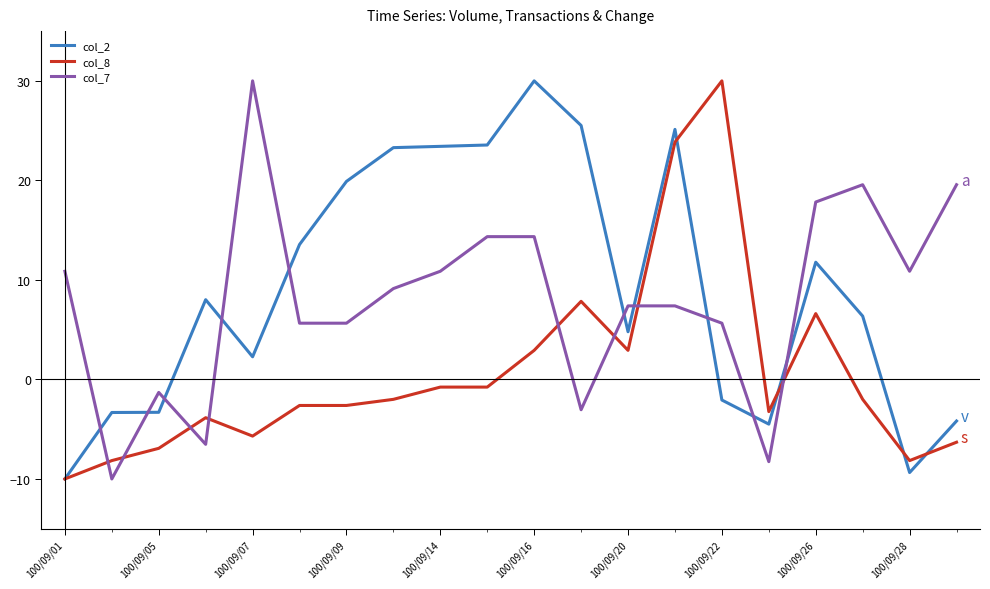

True or false: col_8 and col_7 cross at least once.

True